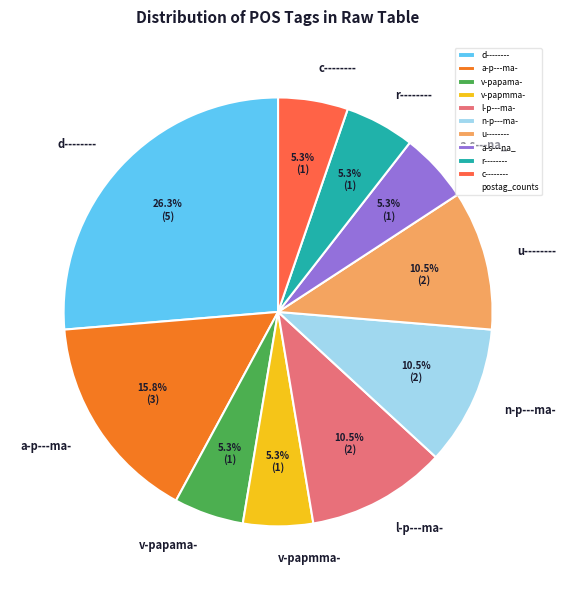

The l-p---ma- slice represents 4% of the pie. True or false?

False